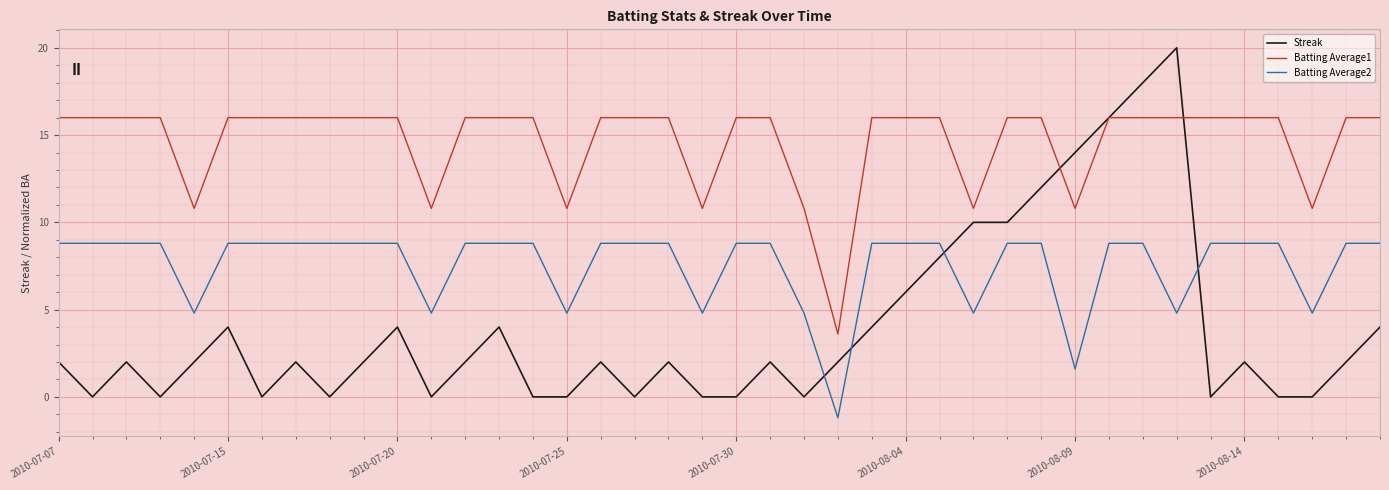

What is the maximum value for Batting Average1?

16.0